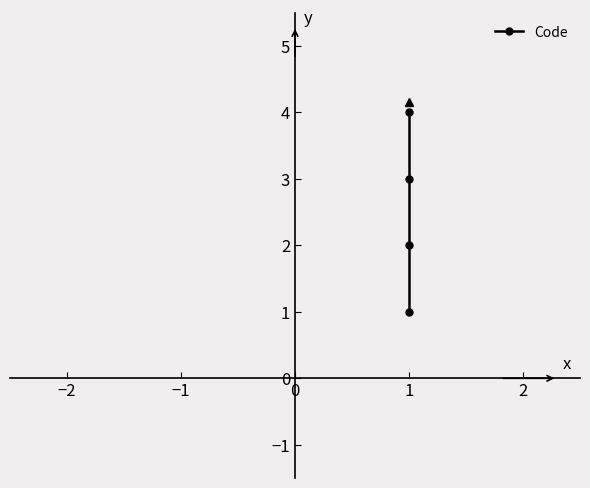

What is the minimum value shown in the chart?

1